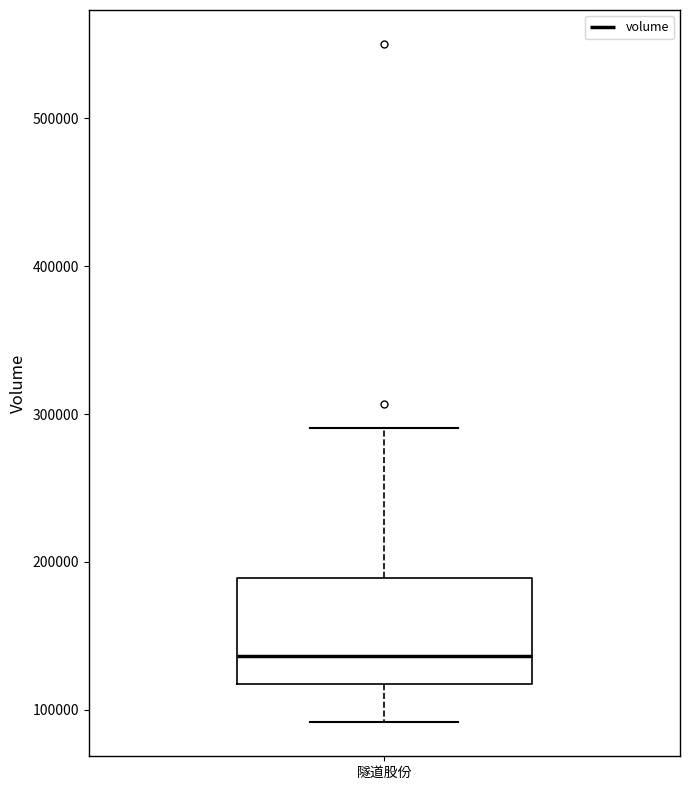

Transcribe this box plot: give where the median line is, the range the box spans, and where the two whiskers end, as read against the y-axis. The values are not printed on the chart, so give them approximately, as read against the axis.

median 140000, box 120000 to 190000, whiskers 90000 to 290000